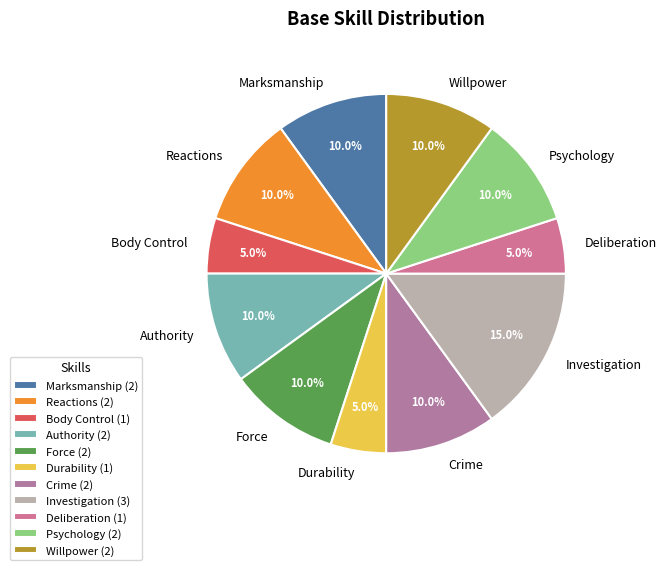

To the nearest percent, what is the difference between the largest and smallest slice percentages?

10%